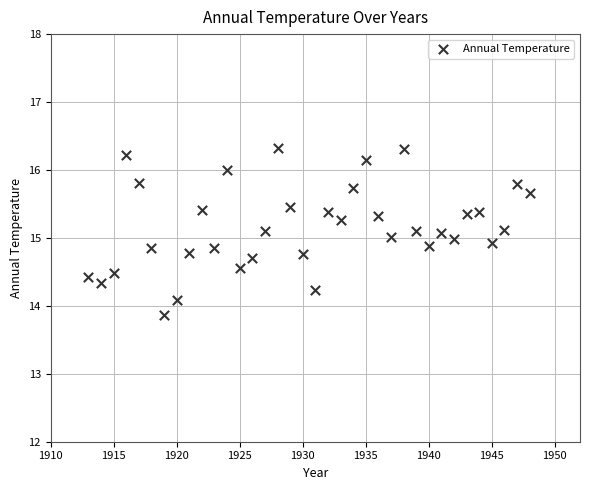

What is the range of X values (max minus min)?

35.0